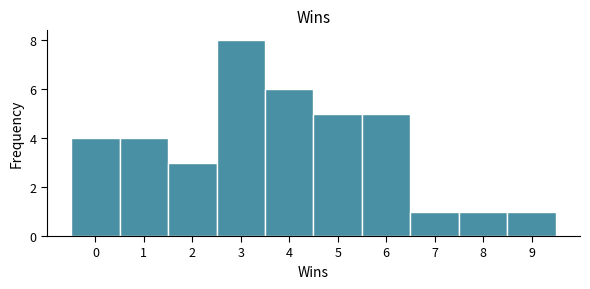

Reading left to right, list every bar in this chart as the range it spans on the x-axis followed by its height. The values are not printed on the chart, so give them approximately, as read against the axis.

-0.5 to 0.5: 4
0.5 to 1.5: 4
1.5 to 2.5: 3
2.5 to 3.5: 8
3.5 to 4.5: 6
4.5 to 5.5: 5
5.5 to 6.5: 5
6.5 to 7.5: 1
7.5 to 8.5: 1
8.5 to 9.5: 1